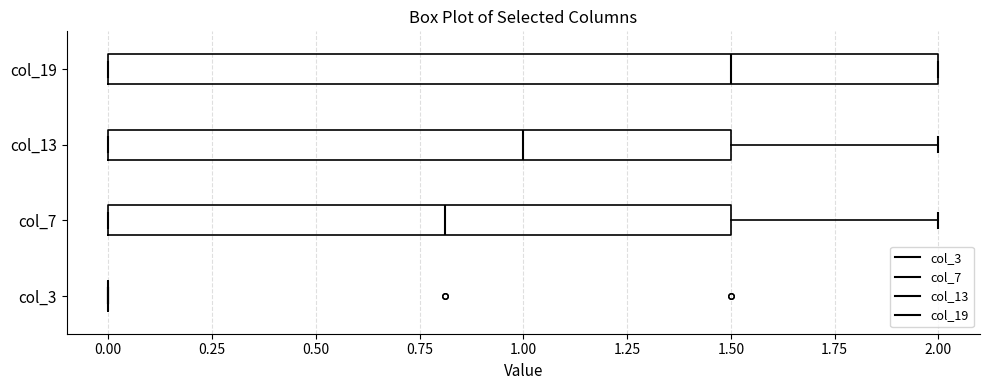

Which box is the widest, from its left edge to its right edge?

col_19